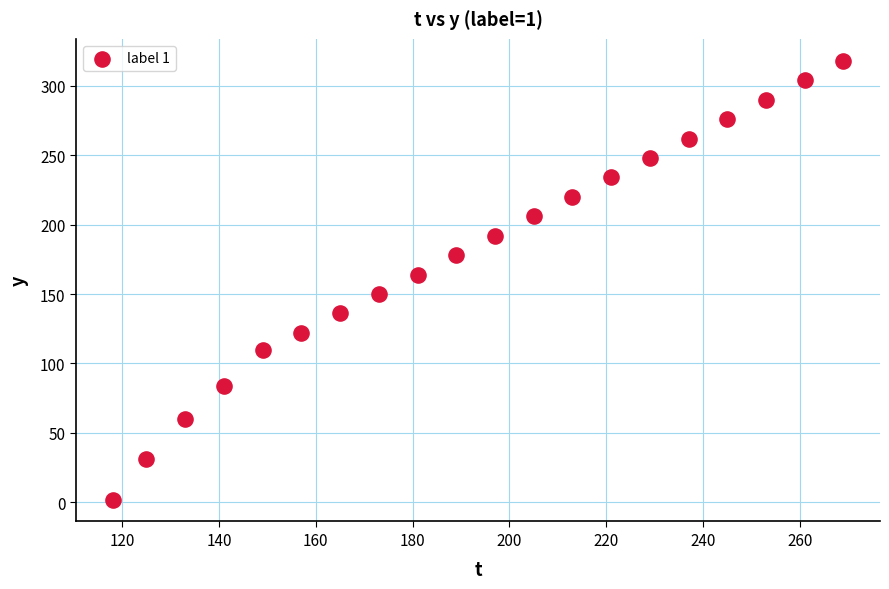

What is the range of Y values (max minus min)?

316